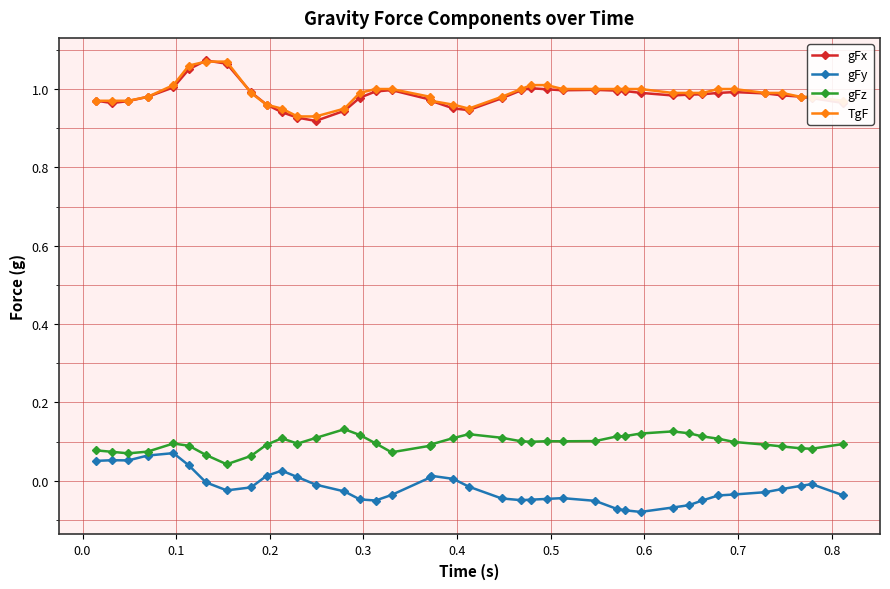

True or false: gFy has more than 1 interior local peaks.

True